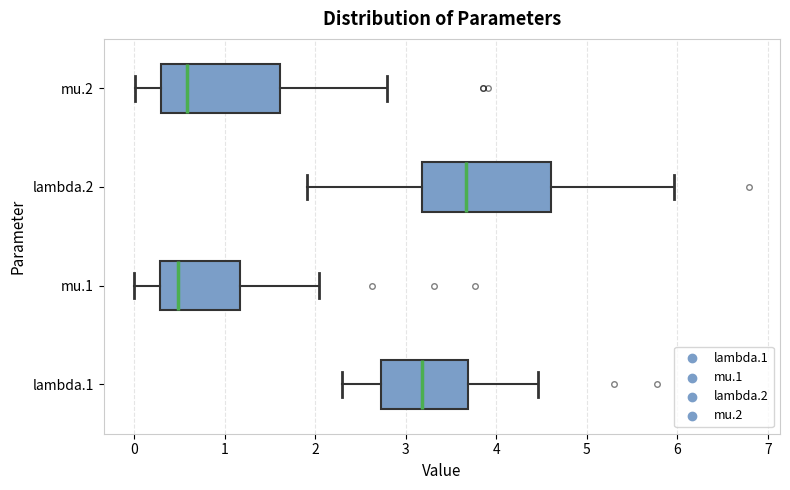

Which box has the furthest to the right median line?

lambda.2